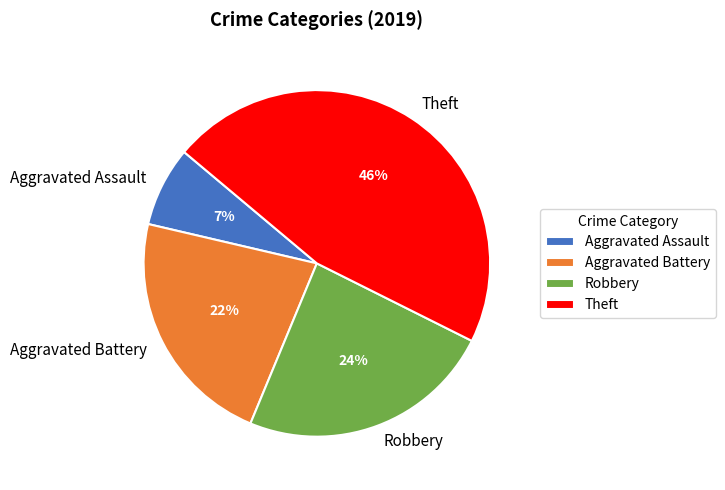

Count the number of slices in the pie.

4